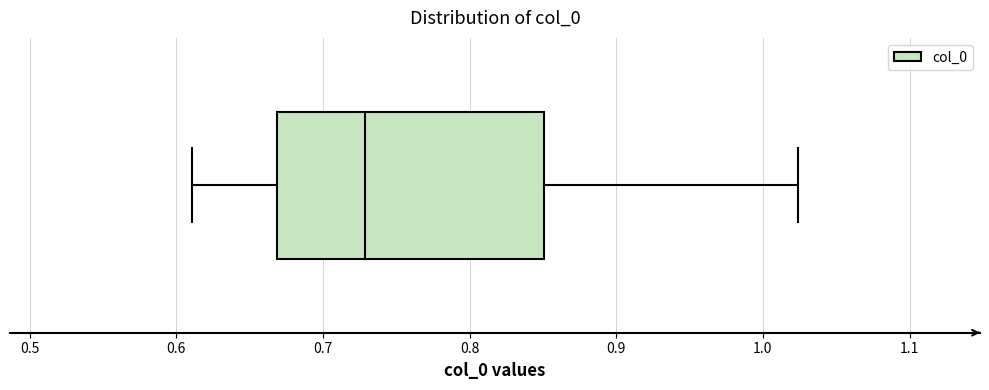

Transcribe this box plot: give where the median line is, the range the box spans, and where the two whiskers end, as read against the x-axis. The values are not printed on the chart, so give them approximately, as read against the axis.

median 0.73, box 0.67 to 0.85, whiskers 0.61 to 1.02